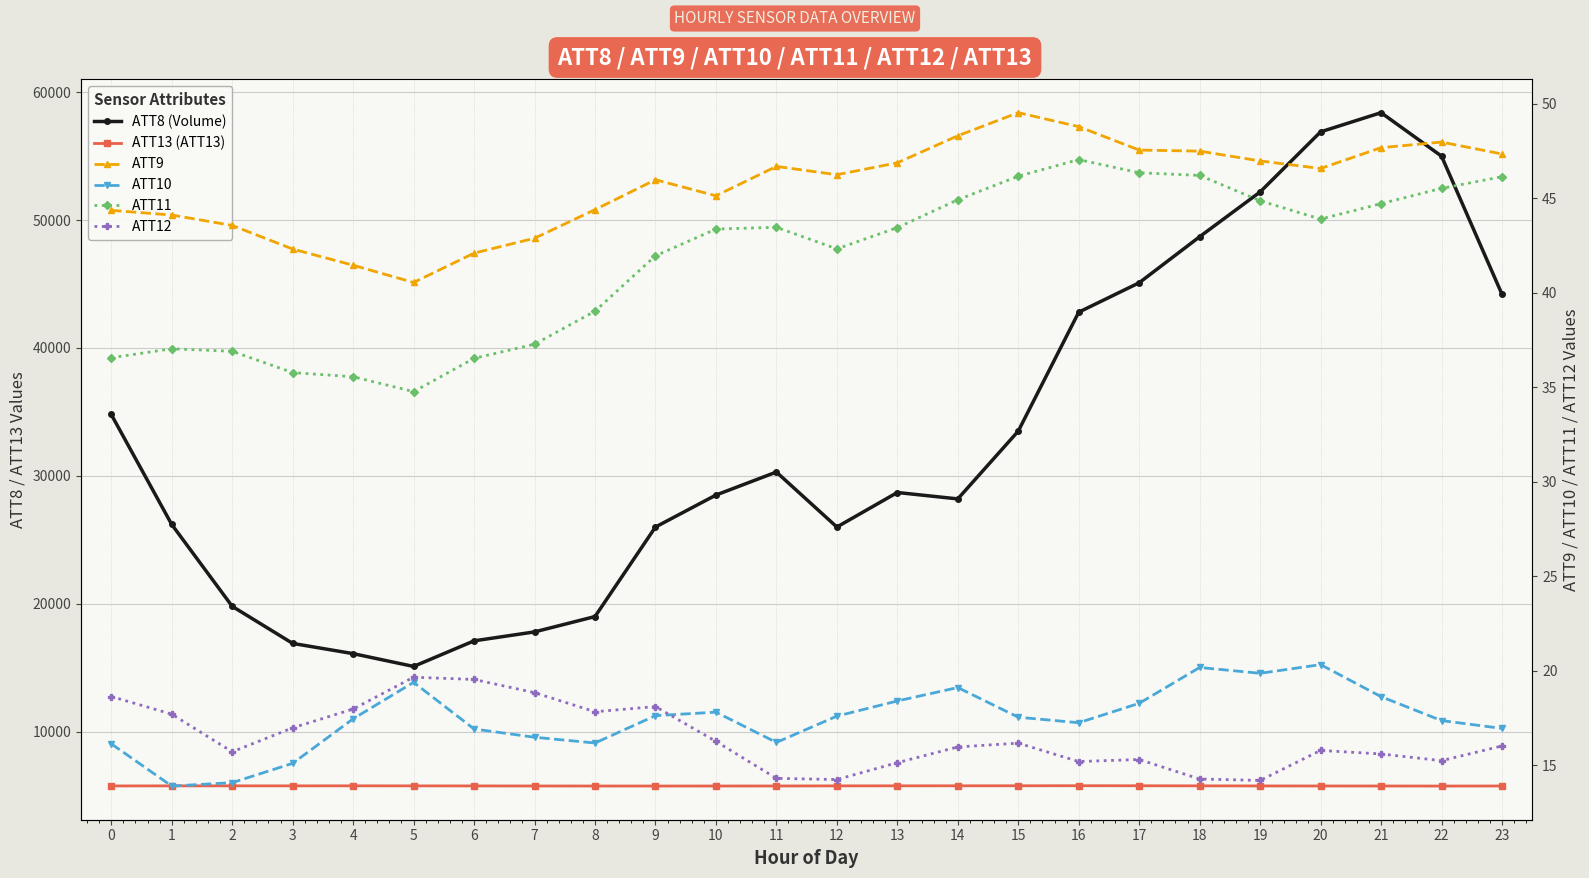

Is the value of ATT13 (ATT13) at 9 greater than the value of ATT8 (Volume) at 4?

No